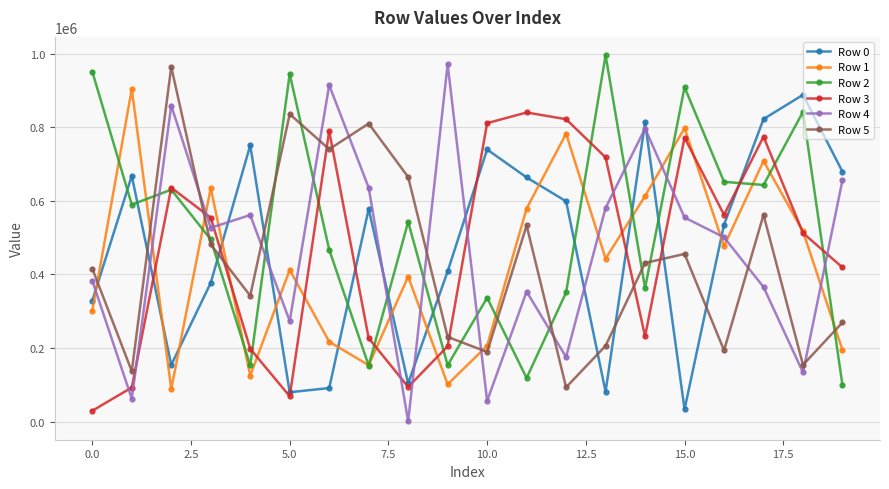

Which series has the largest range (max minus min)?

Row 4